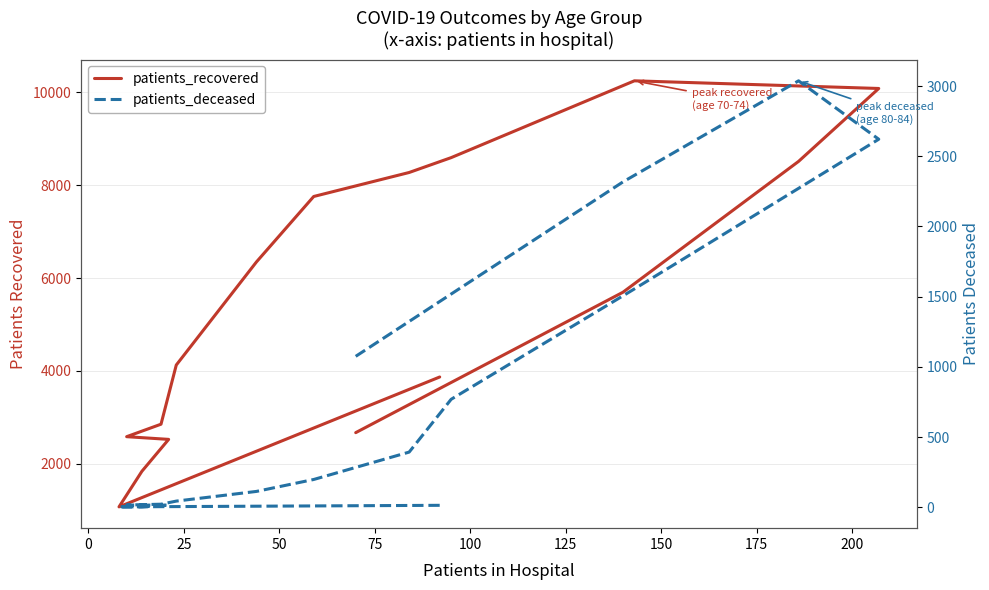

How many lines are shown in the chart?

2